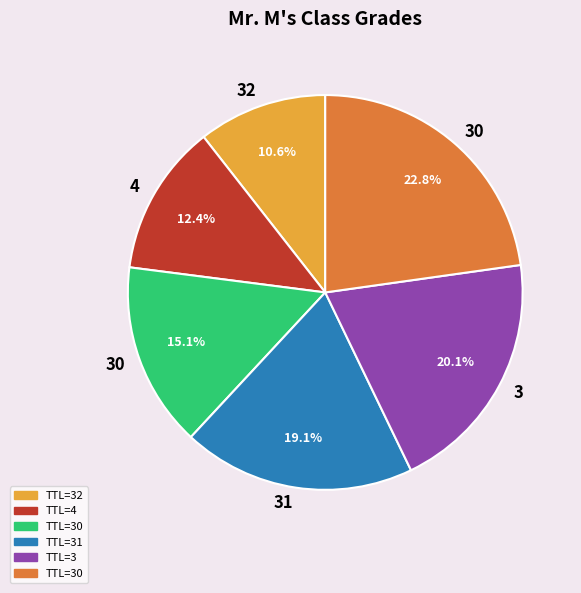

Is there any slice that represents more than half of the pie?

No